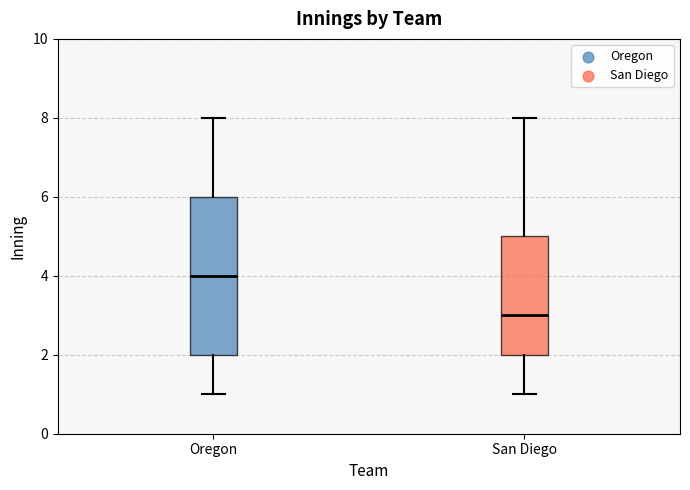

Which box is the tallest, from its lower edge to its upper edge?

Oregon